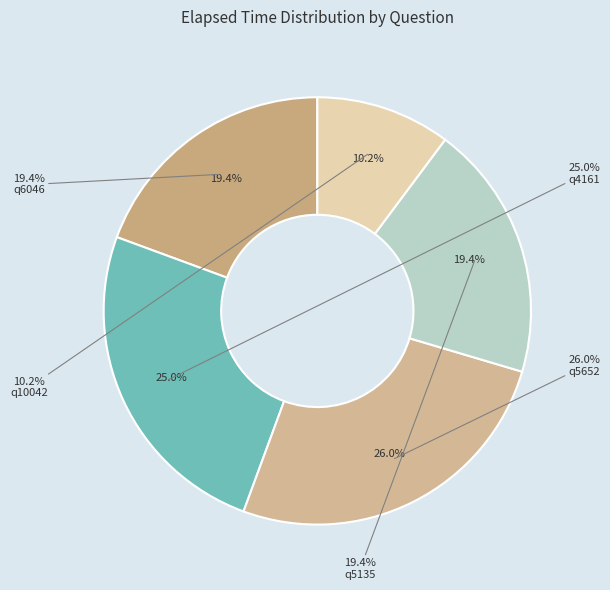

Count the number of slices in the pie.

5